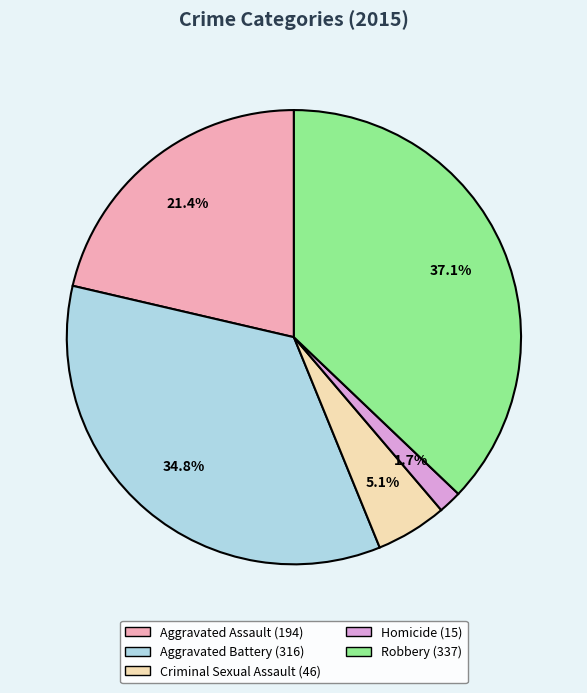

Count the number of slices in the pie.

5